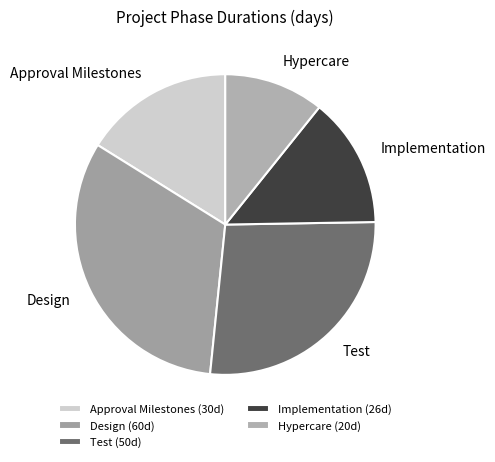

Which slice is the smallest?

Hypercare